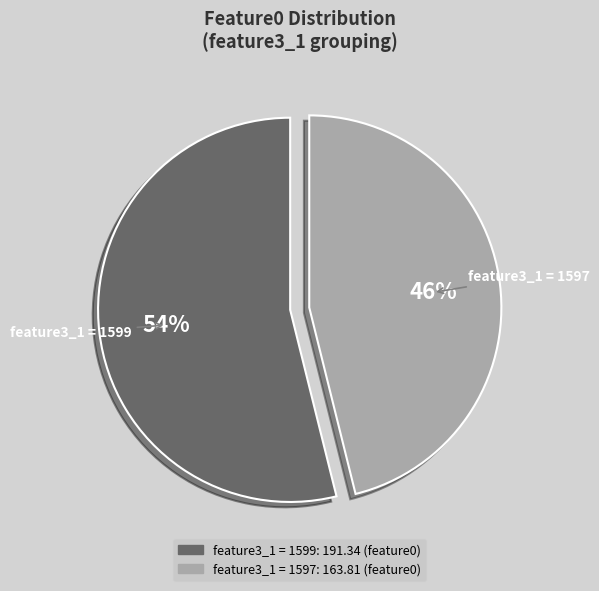

To the nearest percent, what is the difference between the largest and smallest slice percentages?

8%